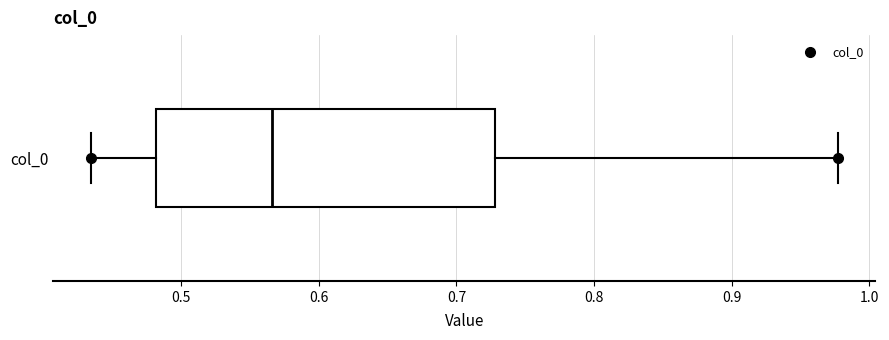

Where is the left edge of the box for col_0 on the x-axis? The values are not printed on the chart, so give them approximately, as read against the axis.

0.48